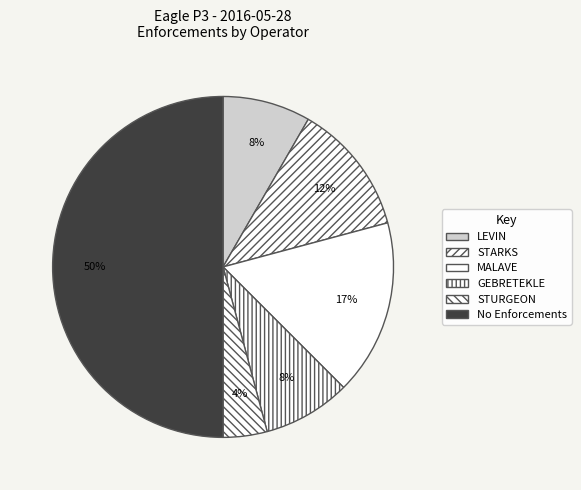

How many slices are in this pie chart?

6